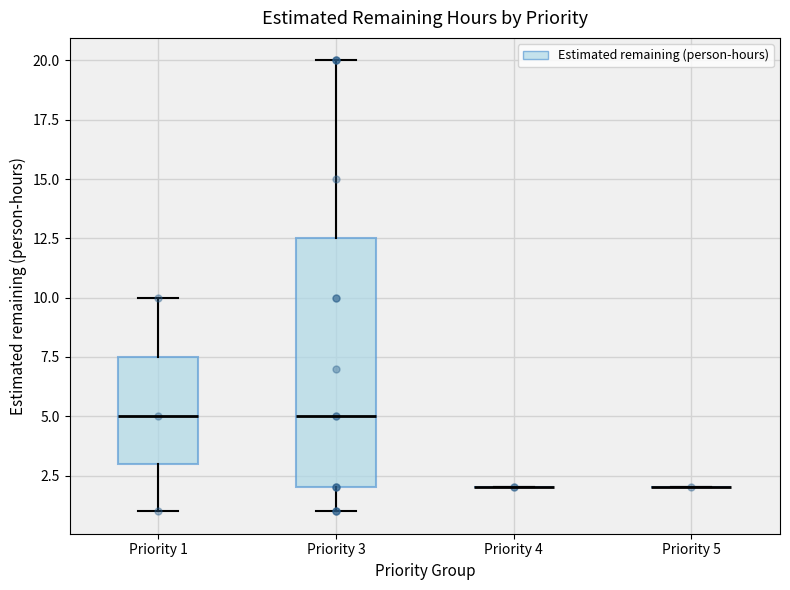

Reading left to right, read every box against the y-axis: the position of its median line, the range the box covers, and the ends of its whiskers. The values are not printed on the chart, so give them approximately, as read against the axis.

Priority 1: median 5.0, box 3.0 to 7.5, whiskers 1.0 to 10.0
Priority 3: median 5.0, box 2.0 to 12.5, whiskers 1.0 to 20.0
Priority 4: box collapsed to a line at 2.0, whiskers 2.0 to 2.0
Priority 5: box collapsed to a line at 2.0, whiskers 2.0 to 2.0